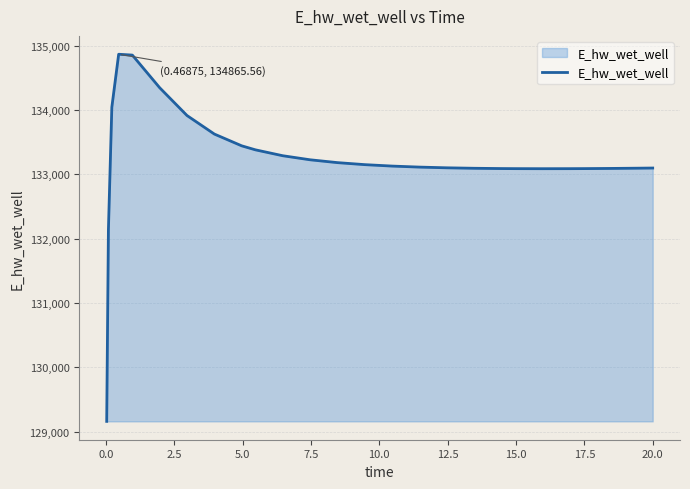

What is the smallest value displayed?

129158.7